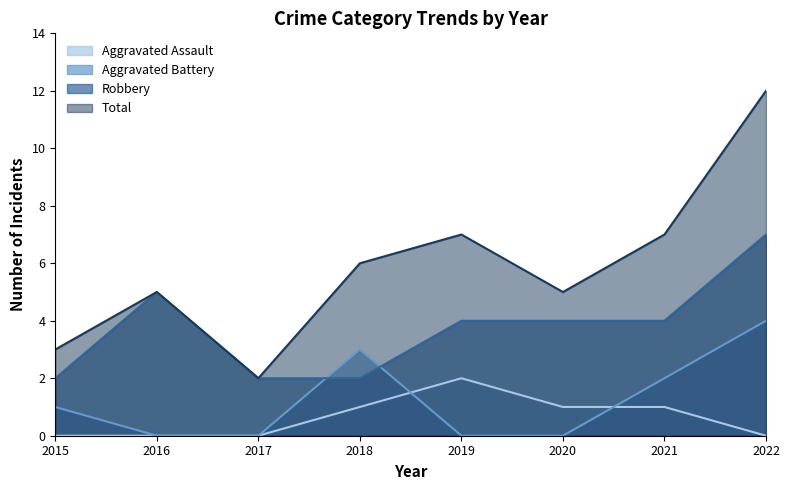

What is the difference between the maximum and minimum values in the Aggravated Assault series?

2